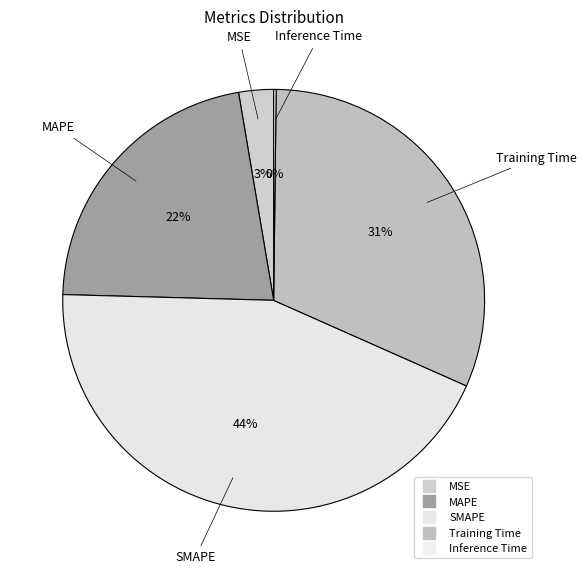

Which slice is the smallest?

Inference Time